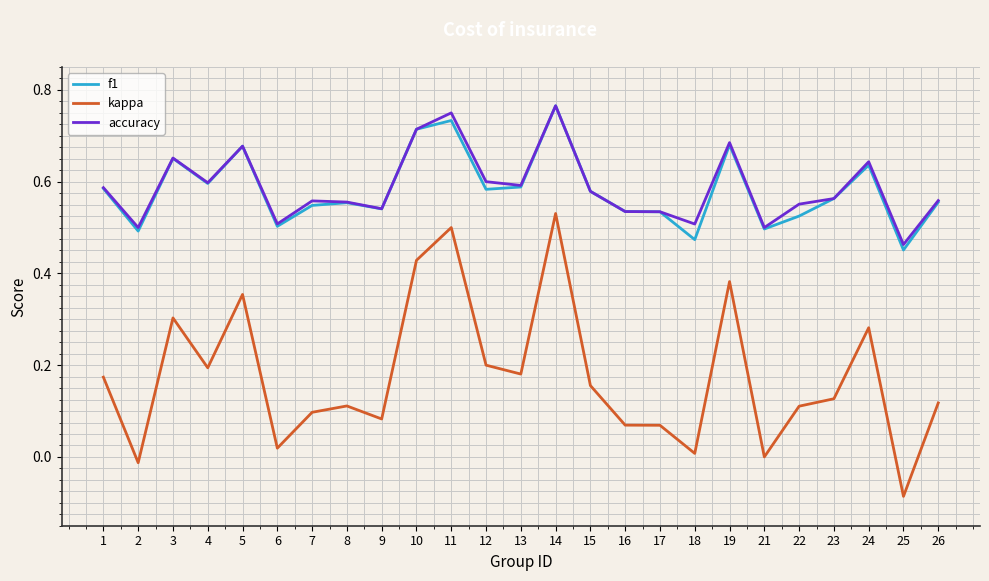

What is the total value across all series at 19?

1.7